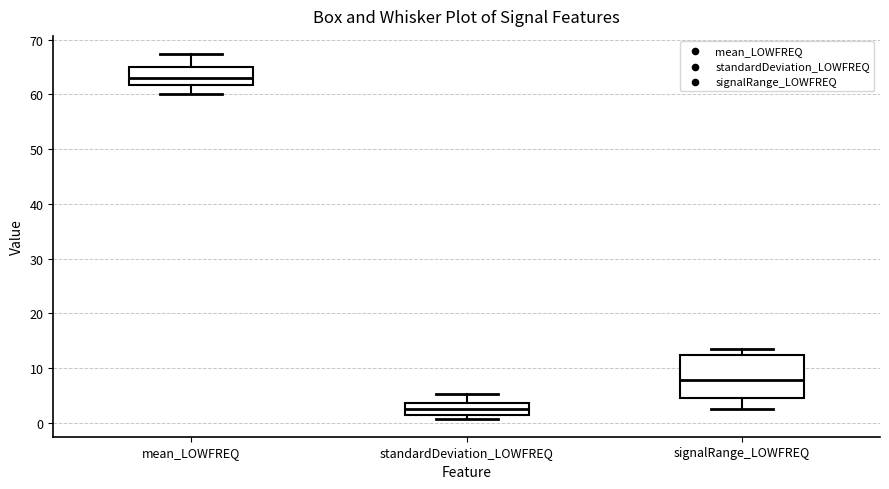

Where does the upper whisker of the box for standardDeviation_LOWFREQ end on the y-axis? The values are not printed on the chart, so give them approximately, as read against the axis.

5